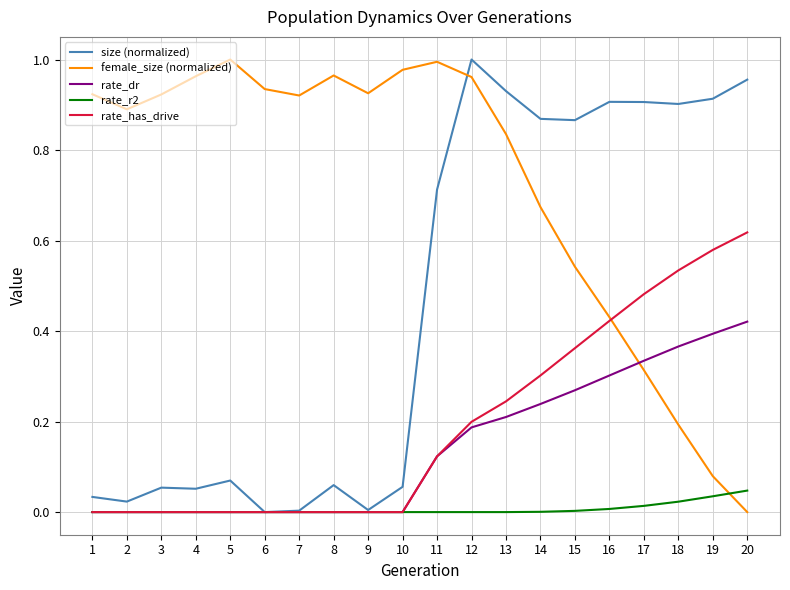

Count the rate_has_drive values in the range 0 to 1.

20